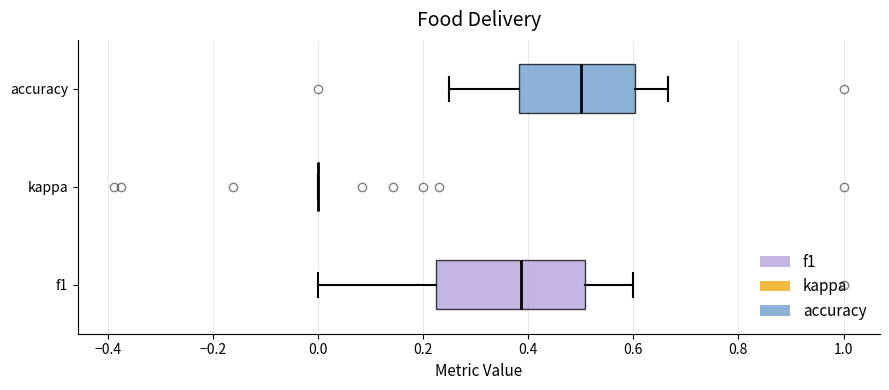

Reading bottom to top, read every box against the x-axis: the position of its median line, the range the box covers, and the ends of its whiskers. The values are not printed on the chart, so give them approximately, as read against the axis.

f1: median 0.38, box 0.22 to 0.50, whiskers 0.00 to 0.60
kappa: box collapsed to a line at 0.00, whiskers 0.00 to 0.00
accuracy: median 0.50, box 0.38 to 0.60, whiskers 0.26 to 0.66